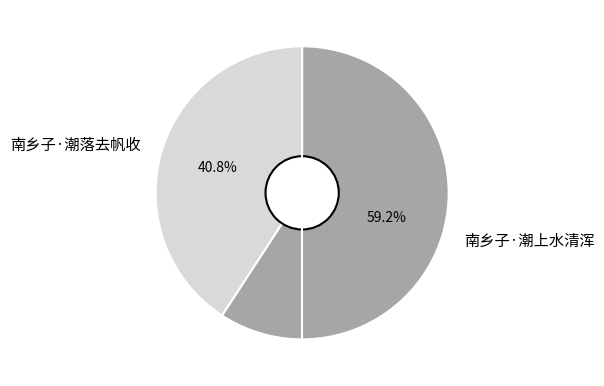

Count the number of slices in the pie.

2